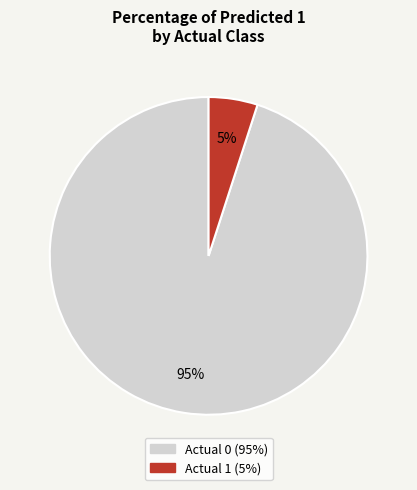

Count the number of slices in the pie.

2